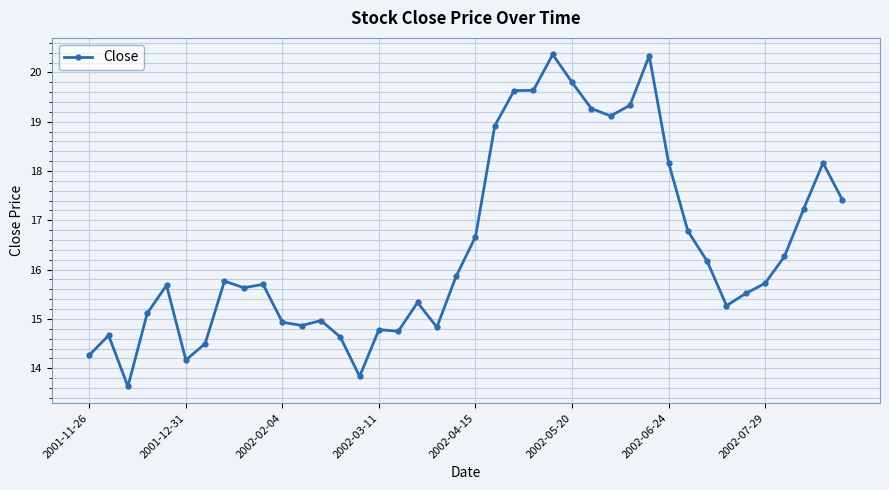

True or false: there are more than 2 points higher than both neighbors.

True